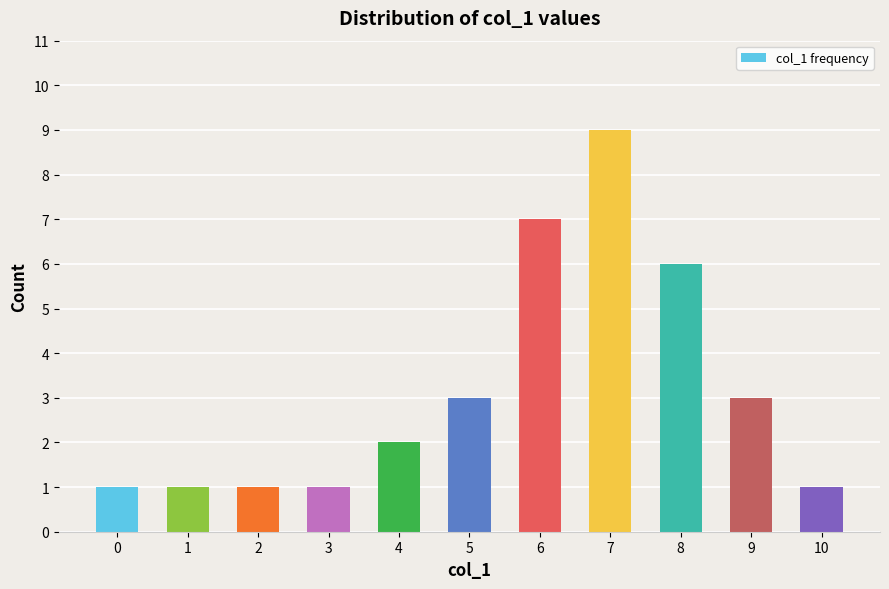

What value does the data have at 2?

1